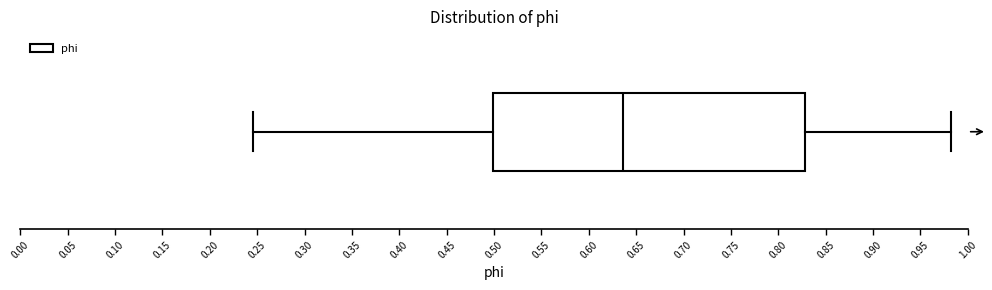

Where is the right edge of the box on the x-axis? The values are not printed on the chart, so give them approximately, as read against the axis.

0.830